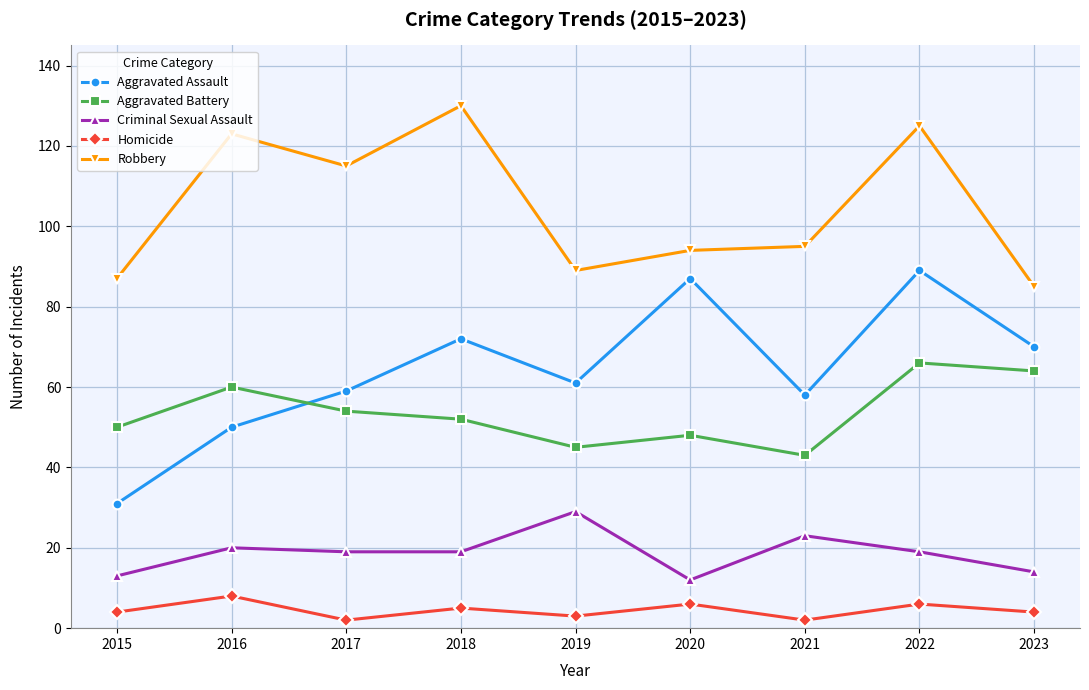

Is it true that Aggravated Assault equals 58 at 2021?

True